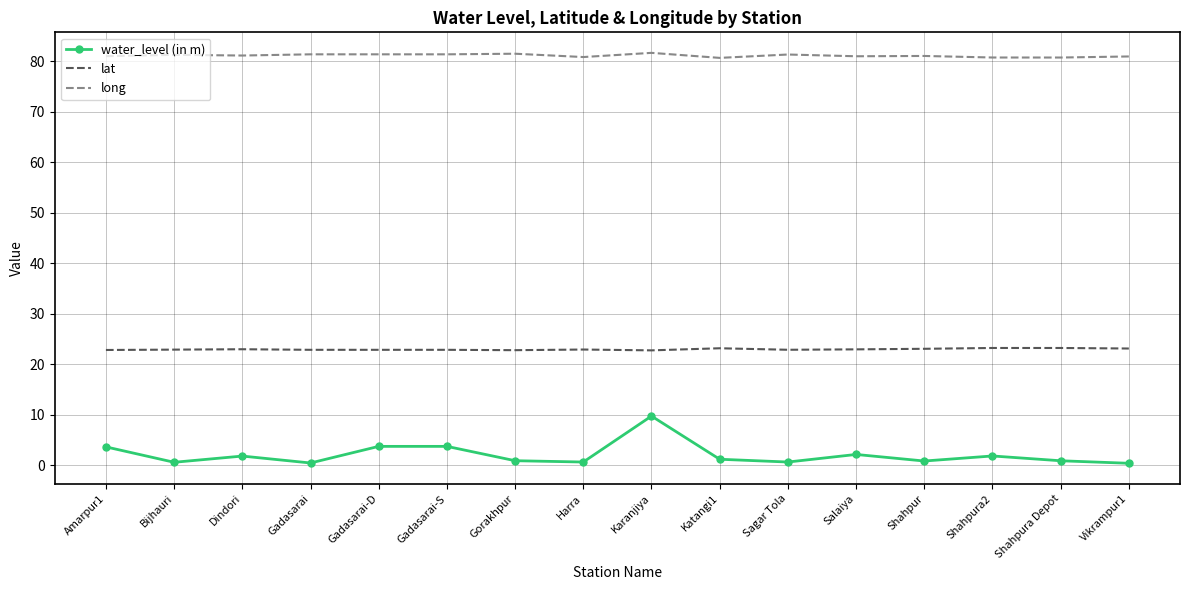

True or false: long and lat intersect in this chart.

False